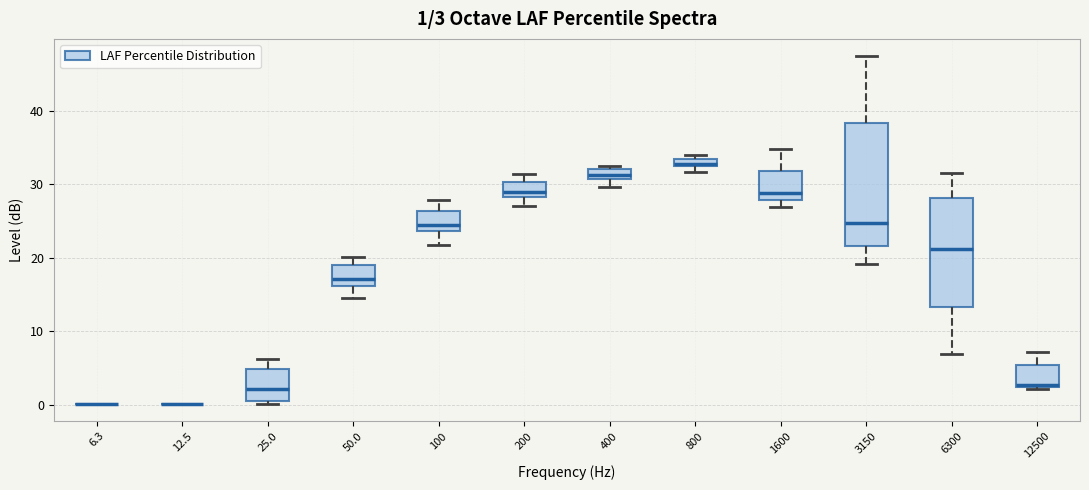

Which box is the tallest, from its lower edge to its upper edge?

3150